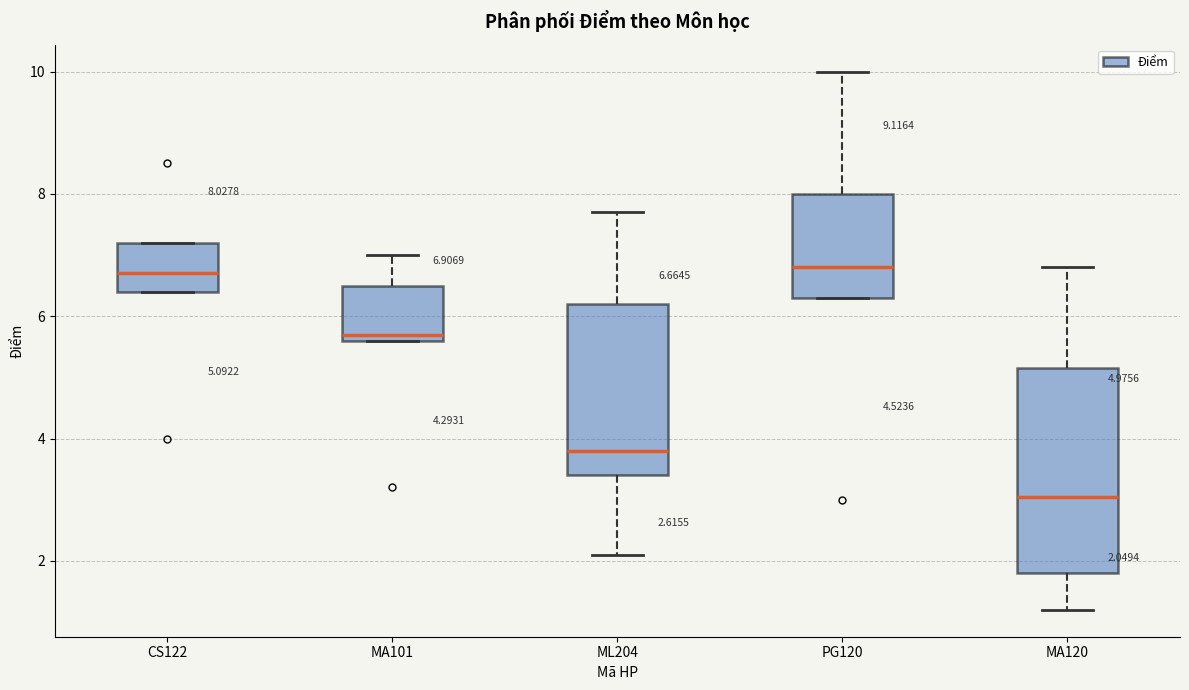

Comparing the boxes themselves (not the whiskers), which one is the tallest?

MA120